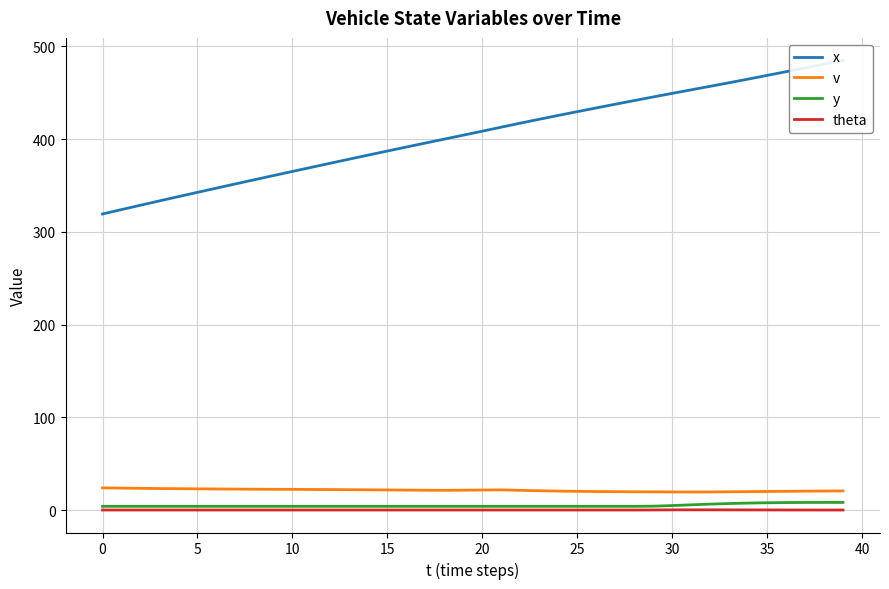

Which series has the widest spread of values?

x